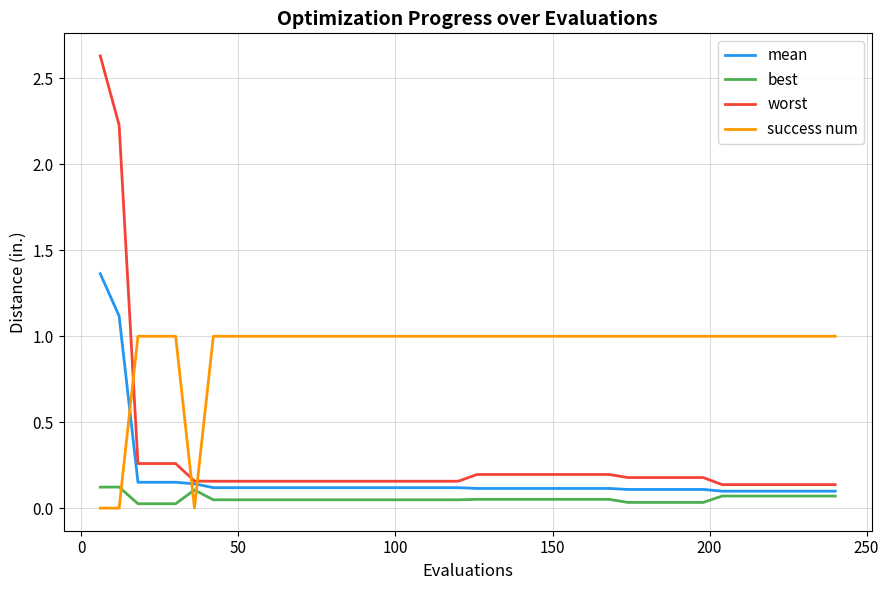

Rank the series by their maximum value, from lowest to highest.

best, success num, mean, worst